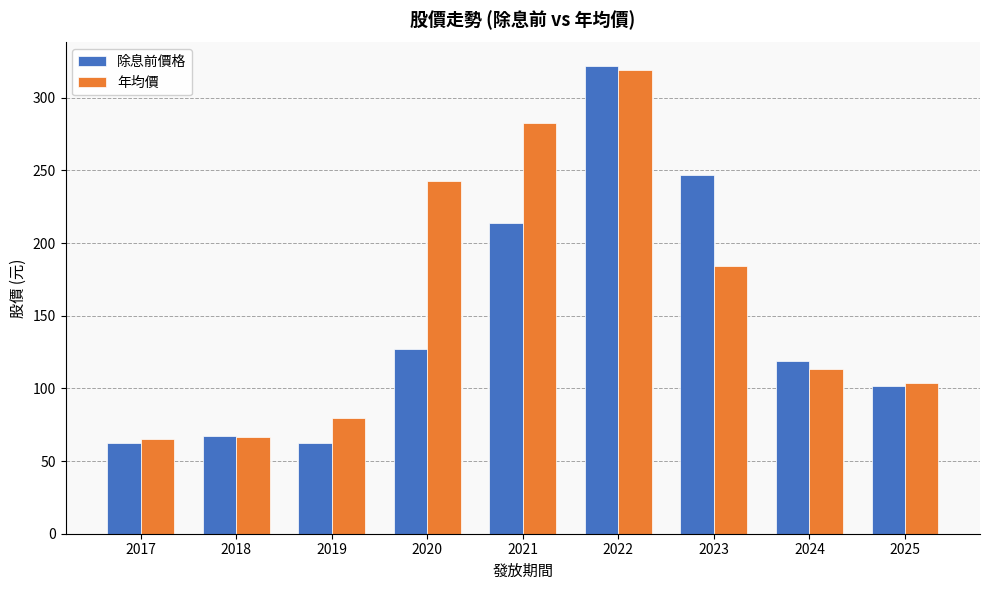

What is the difference between the second highest and second lowest values in the 年均價 series?

216.2